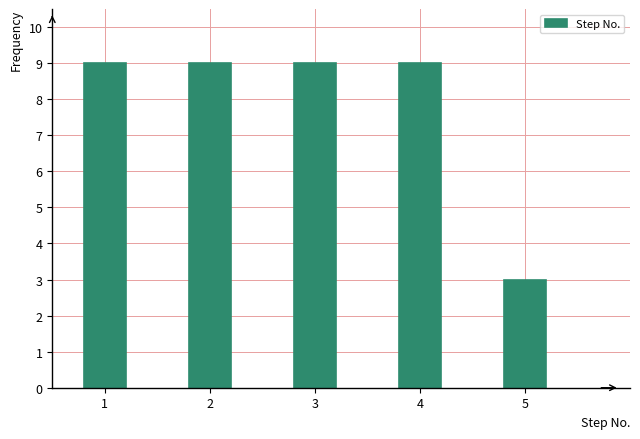

Reading left to right, transcribe all the data shown in this chart.

1=9	2=9	3=9	4=9	5=3